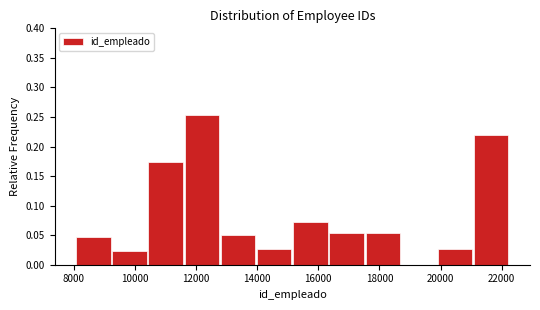

Which range on the x-axis has the tallest bar?

11600 to 12800